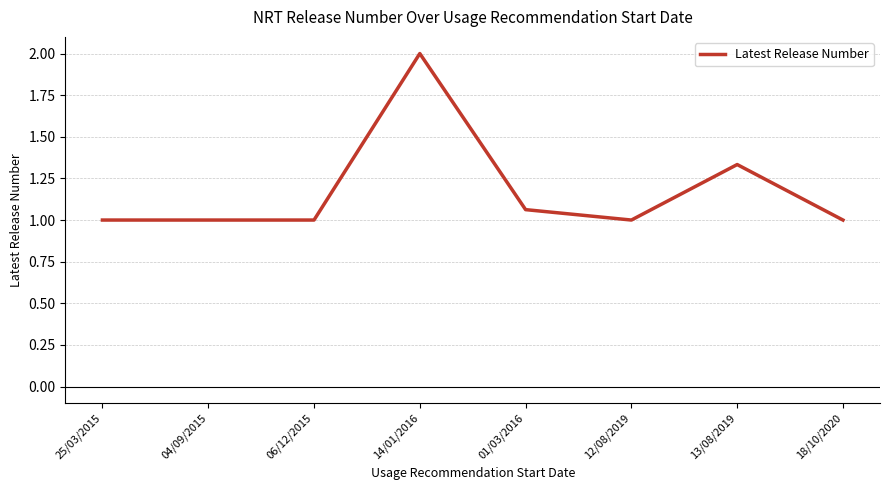

Which has a higher value, 25/03/2015 or 14/01/2016?

14/01/2016